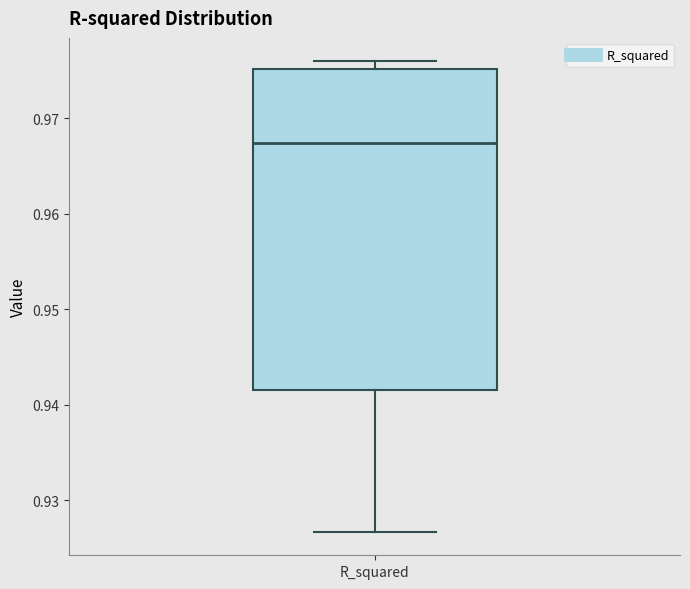

Transcribe this box plot: give where the median line is, the range the box spans, and where the two whiskers end, as read against the y-axis. The values are not printed on the chart, so give them approximately, as read against the axis.

median 0.967, box 0.942 to 0.975, whiskers 0.927 to 0.976